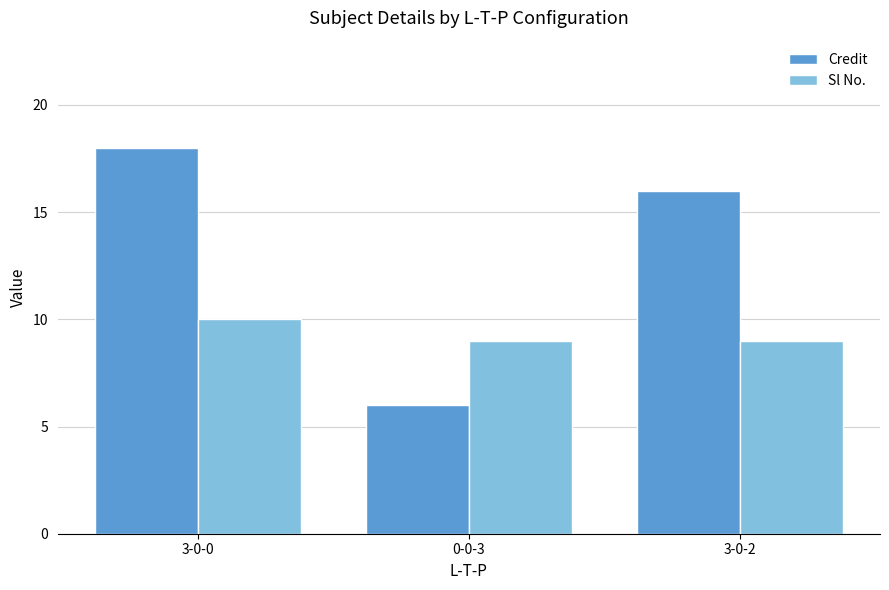

Count the number of categories in the chart.

3